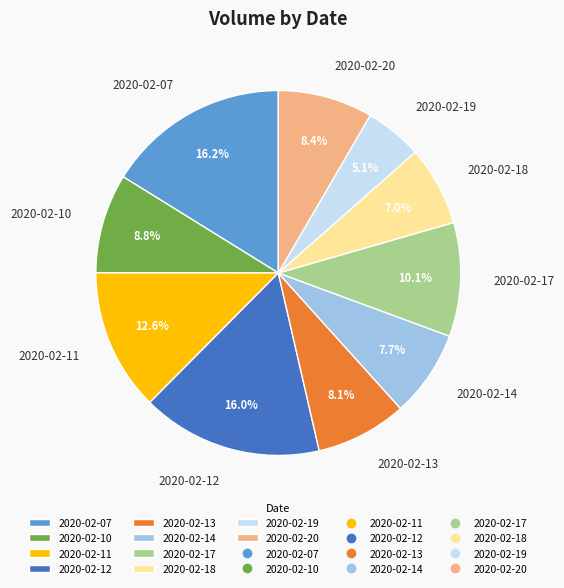

Is the sum of 2020-02-13 and 2020-02-10 greater than half?

No